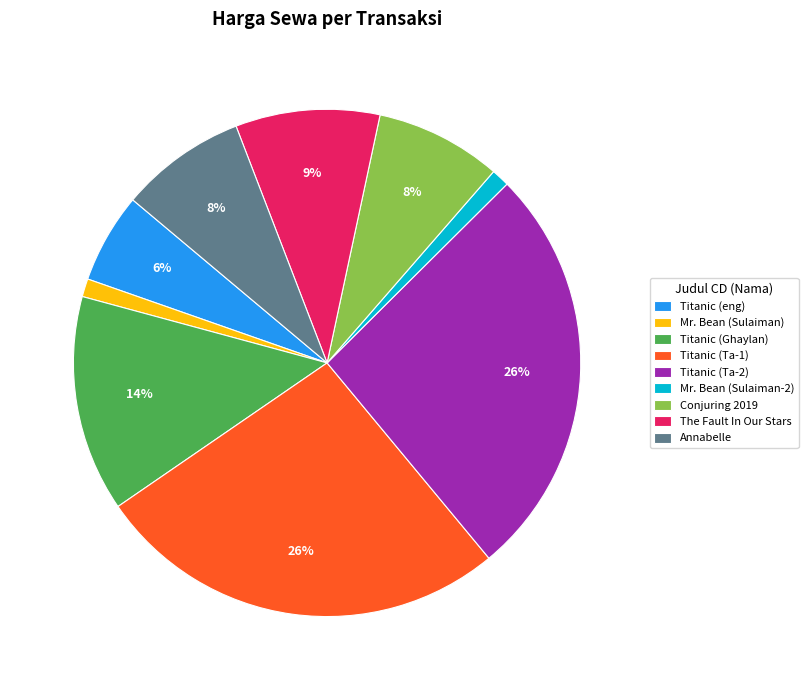

Between Annabelle and Titanic (Ta-2), which is larger?

Titanic (Ta-2)